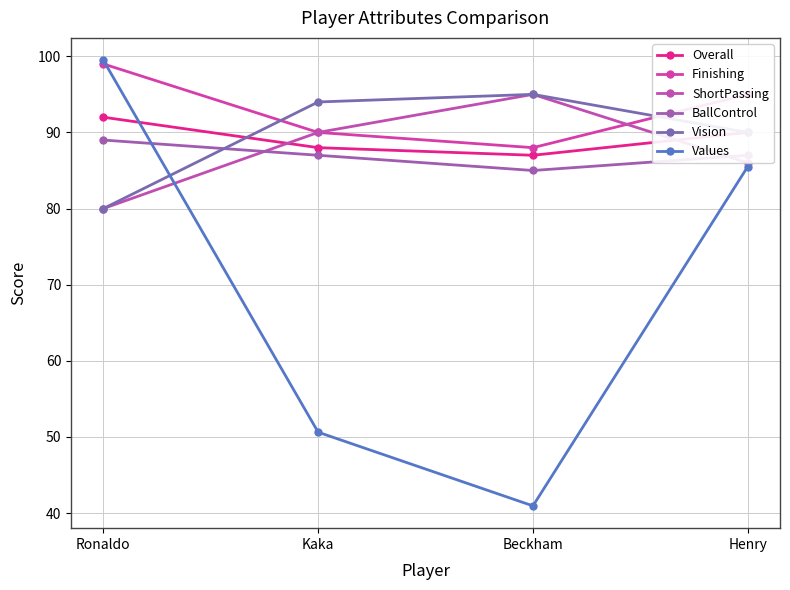

At how many categories does at least one series exceed 76?

4